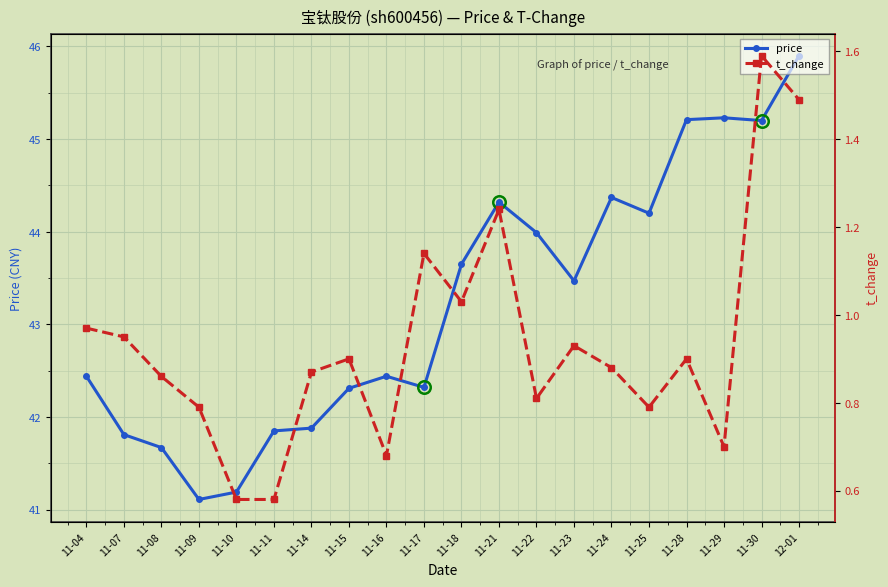

What is the sum of all t_change values?

18.7